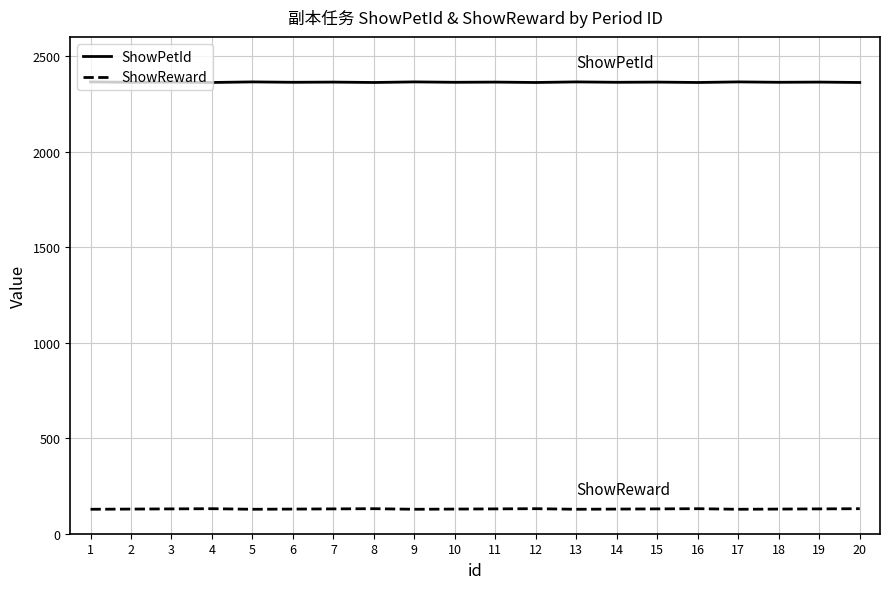

True or false: ShowReward and ShowPetId intersect in this chart.

False